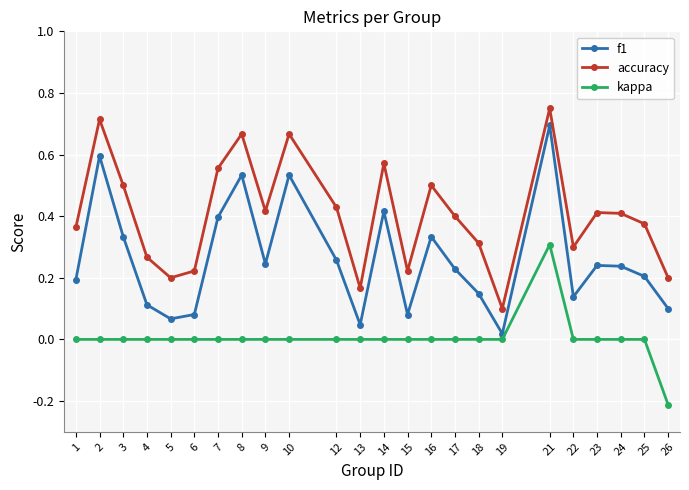

The f1 series shows 0.3 at 12. True or false?

True